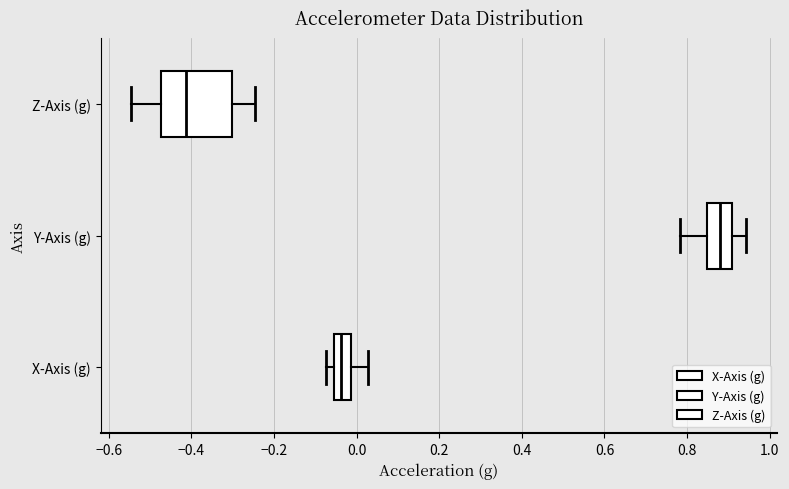

Comparing the boxes themselves (not the whiskers), which one is the widest?

Z-Axis (g)